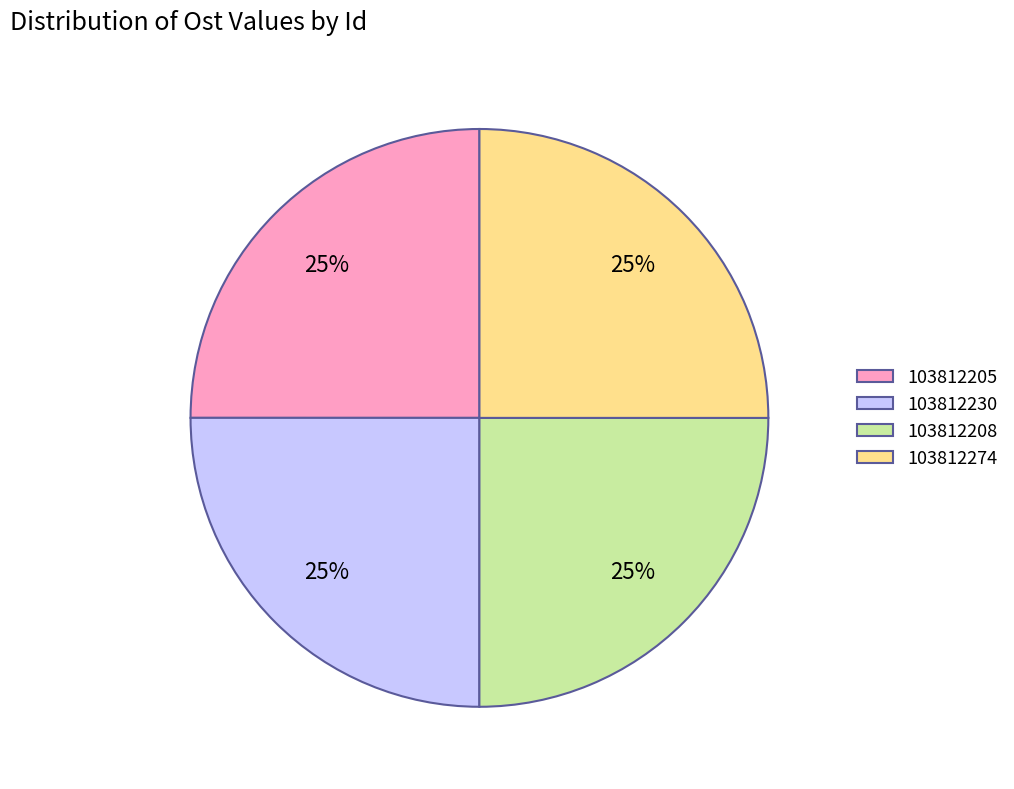

Approximately how many times larger is the value at 103812205 compared to 103812208?

1.0